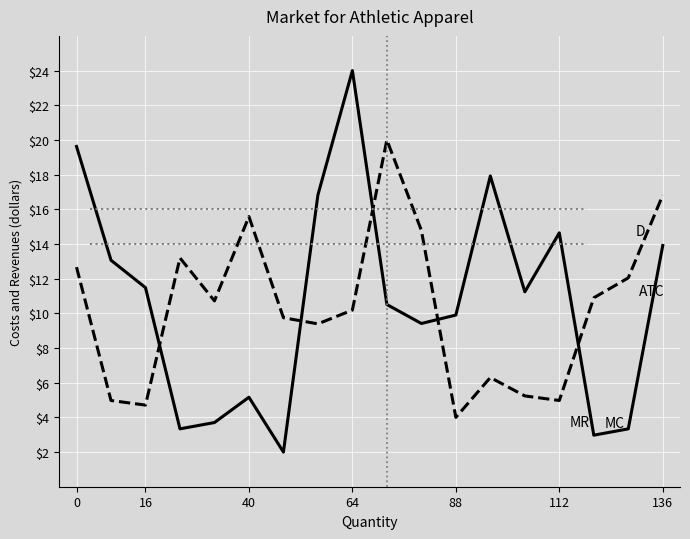

What is the greatest value displayed?

24.0